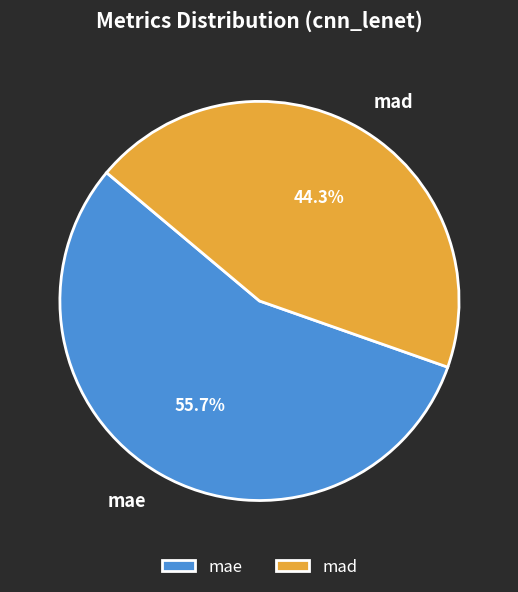

Rank the categories by value from lowest to highest.

mad, mae